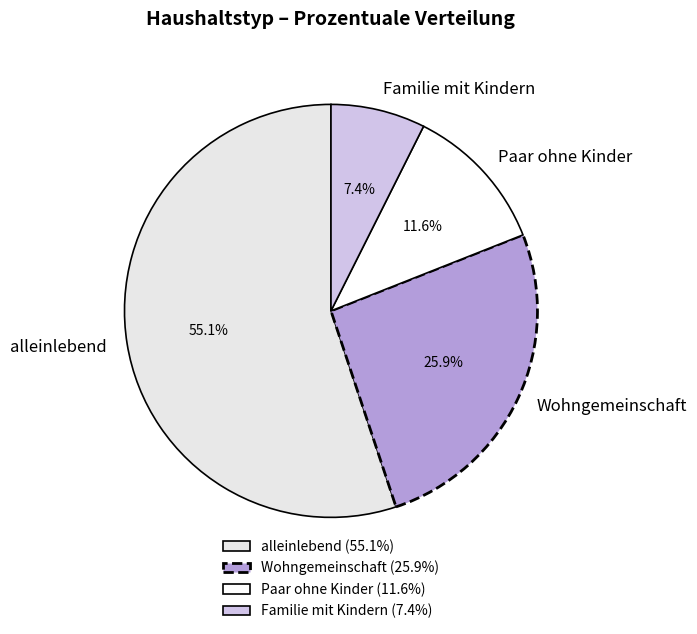

What percentage do Wohngemeinschaft and Familie mit Kindern together represent?

33.3%